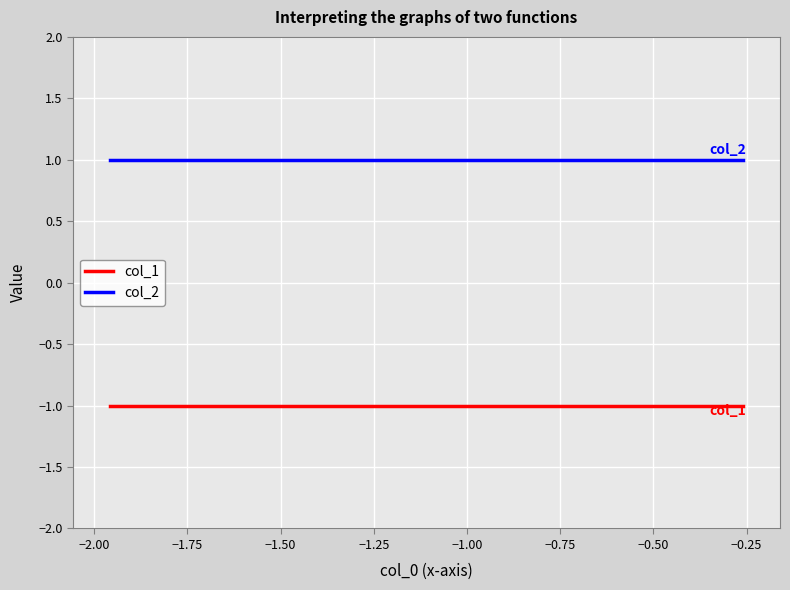

Which series has the largest total across all categories?

col_2